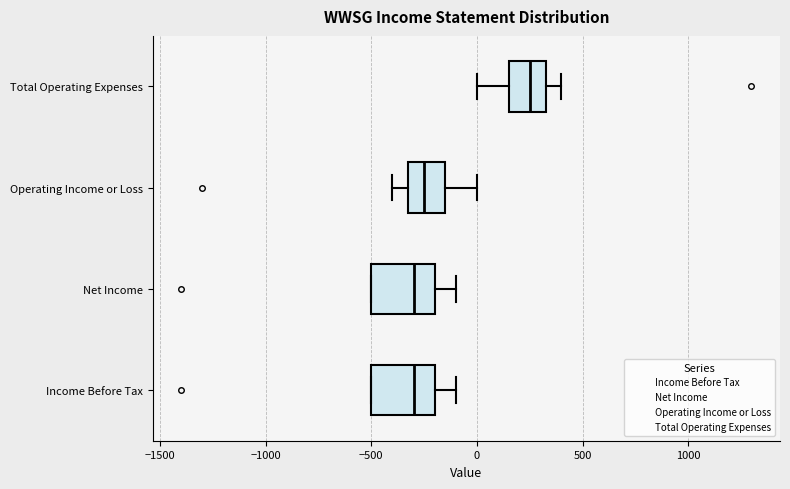

Reading bottom to top, read every box against the x-axis: the position of its median line, the range the box covers, and the ends of its whiskers. The values are not printed on the chart, so give them approximately, as read against the axis.

Income Before Tax: median -300, box -500 to -200, whiskers -500 to -100
Net Income: median -300, box -500 to -200, whiskers -500 to -100
Operating Income or Loss: median -250, box -300 to -150, whiskers -400 to 0
Total Operating Expenses: median 250, box 150 to 350, whiskers 0 to 400